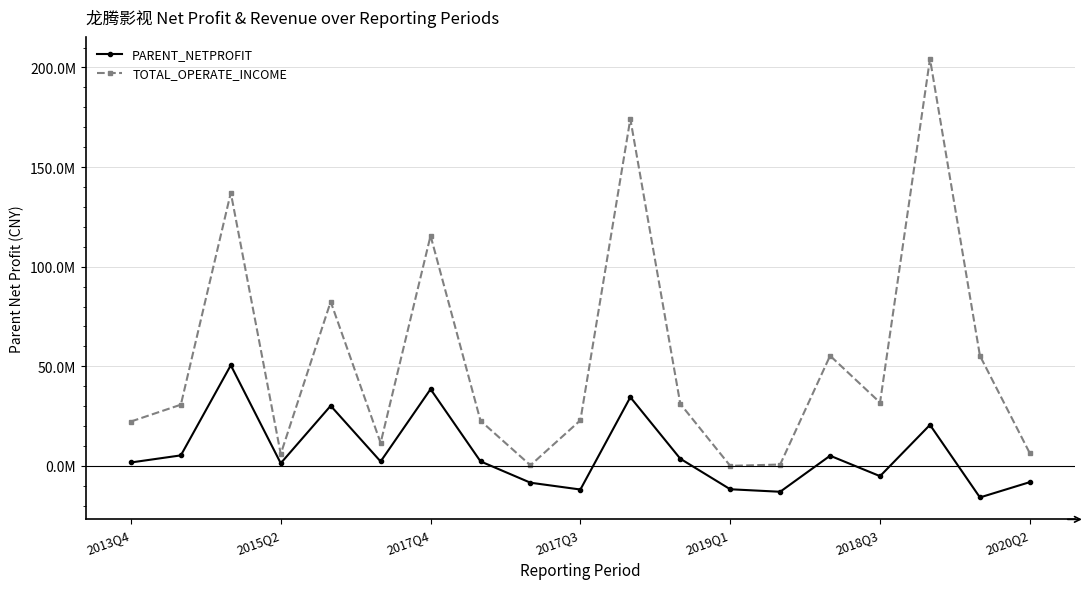

List the series in order of their overall mean, lowest first.

PARENT_NETPROFIT, TOTAL_OPERATE_INCOME